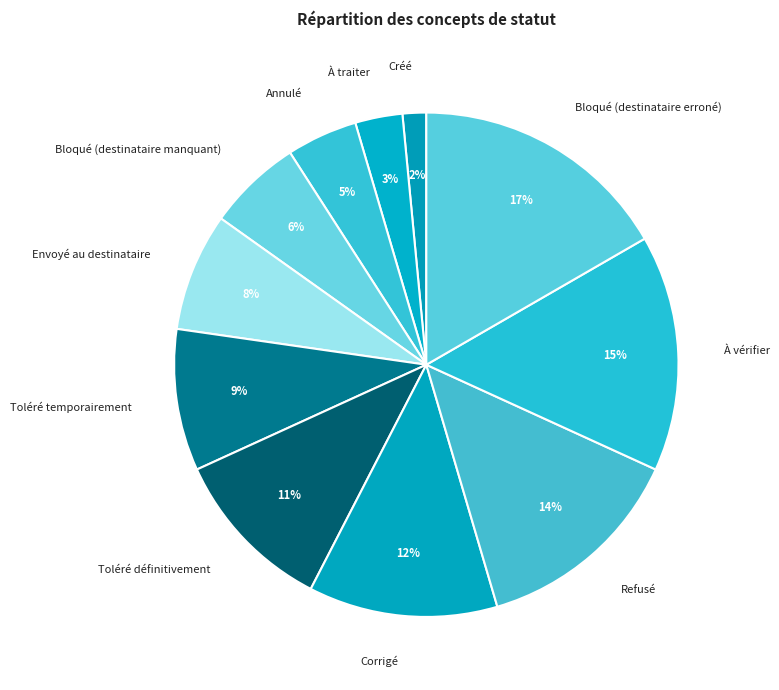

Does Refusé account for over 50% of the chart?

No